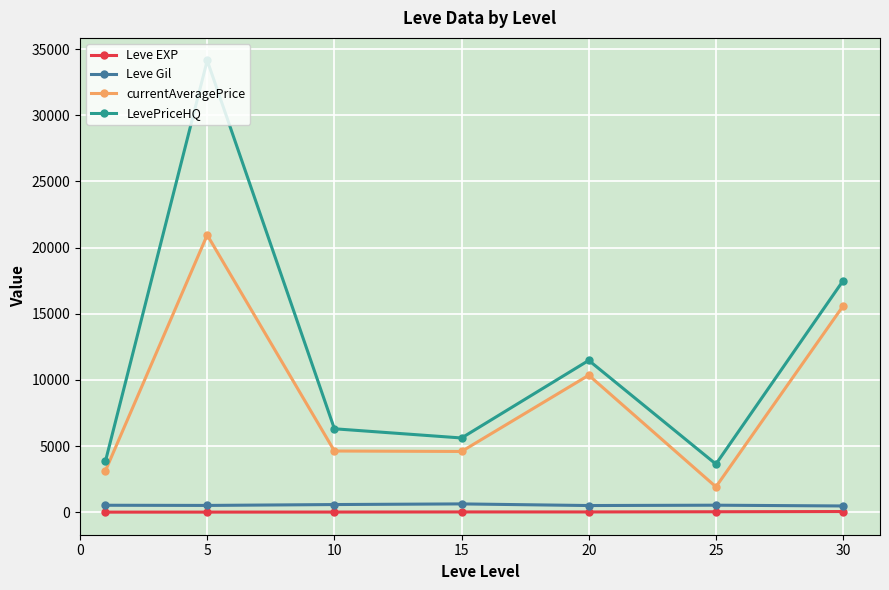

Which series has the largest total across all categories?

LevePriceHQ